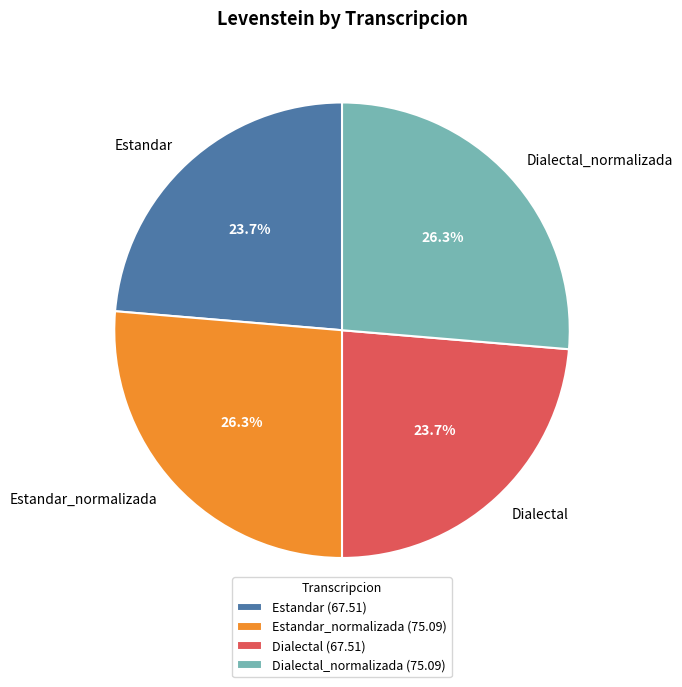

Which has a higher value, Dialectal_normalizada or Estandar?

Dialectal_normalizada